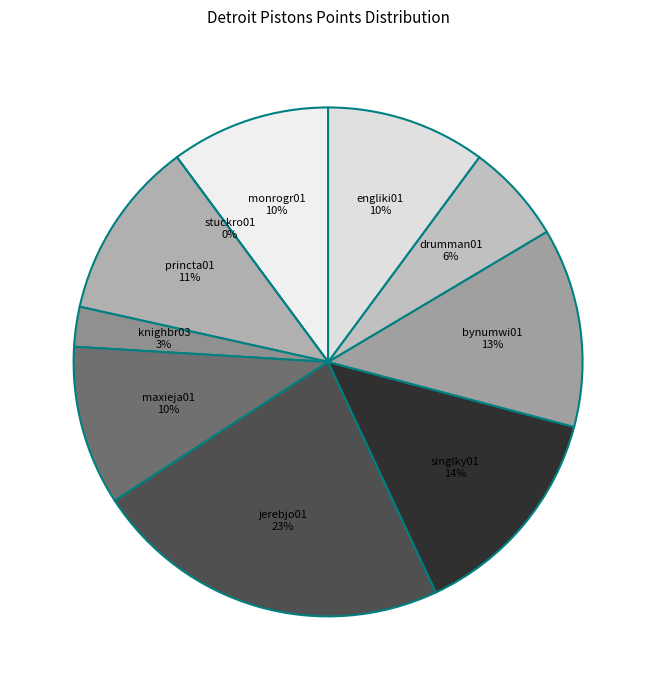

Which slice is the largest?

jerebjo01